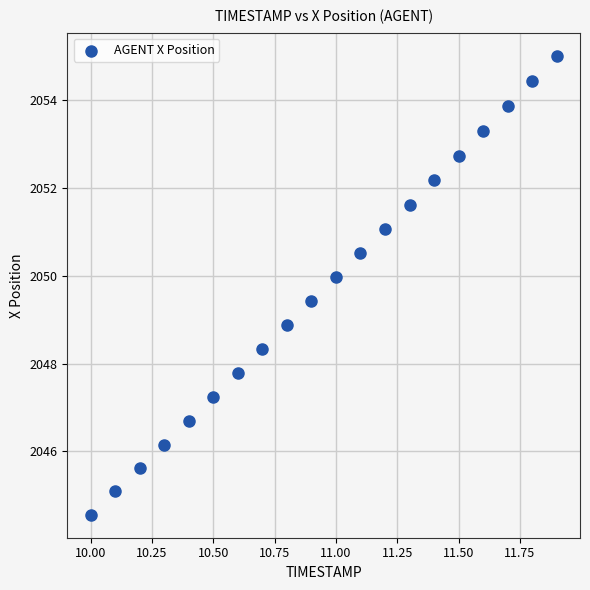

What is the range of X values (max minus min)?

1.9